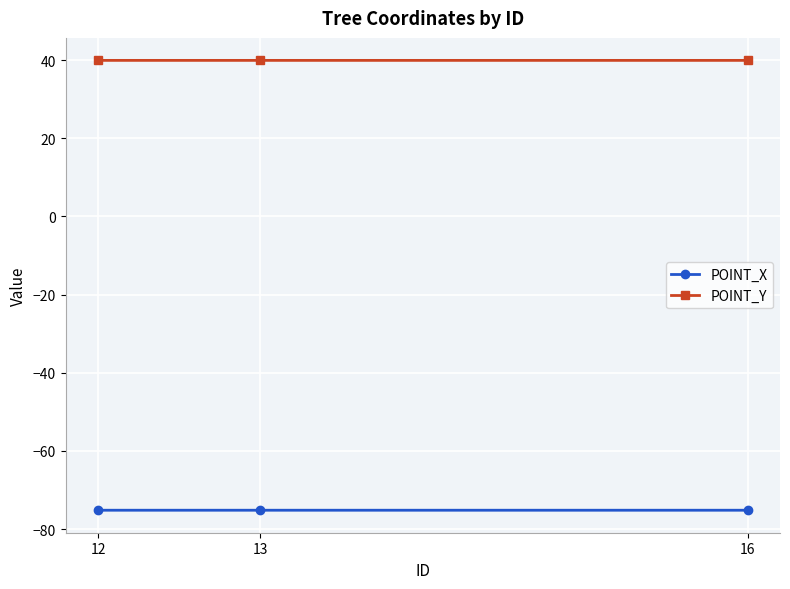

At which label is POINT_Y closest to 39?

13